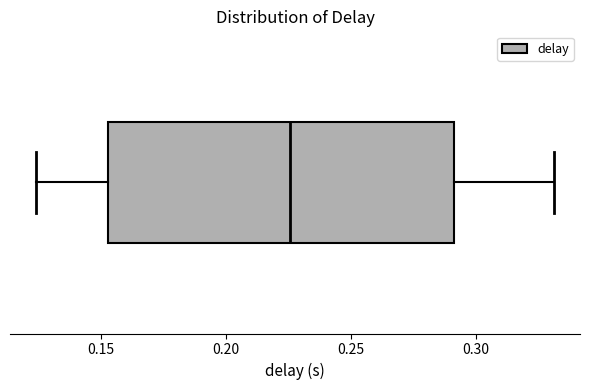

Read this box plot against the x-axis: the position of the median line, the range covered by the box, and the ends of both whiskers. The values are not printed on the chart, so give them approximately, as read against the axis.

median 0.225, box 0.155 to 0.290, whiskers 0.125 to 0.330